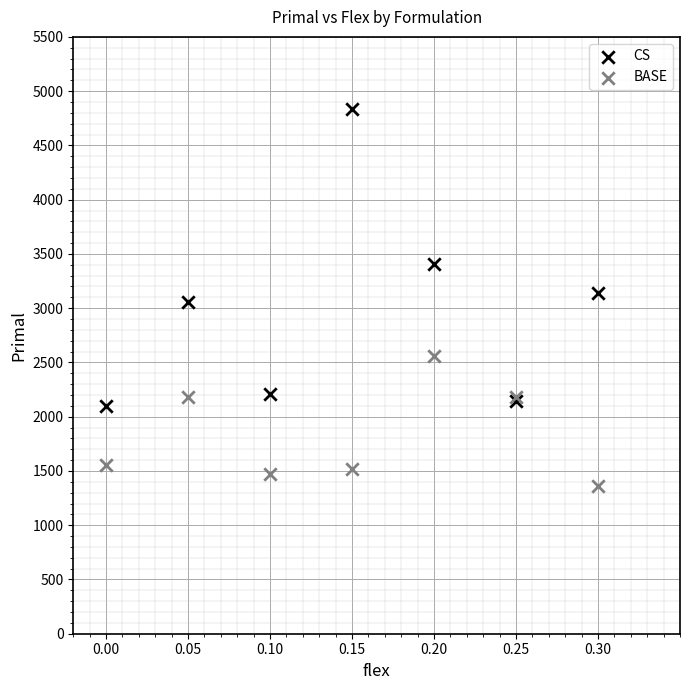

In the CS series, what Y value is closest to 3466?

3410.3